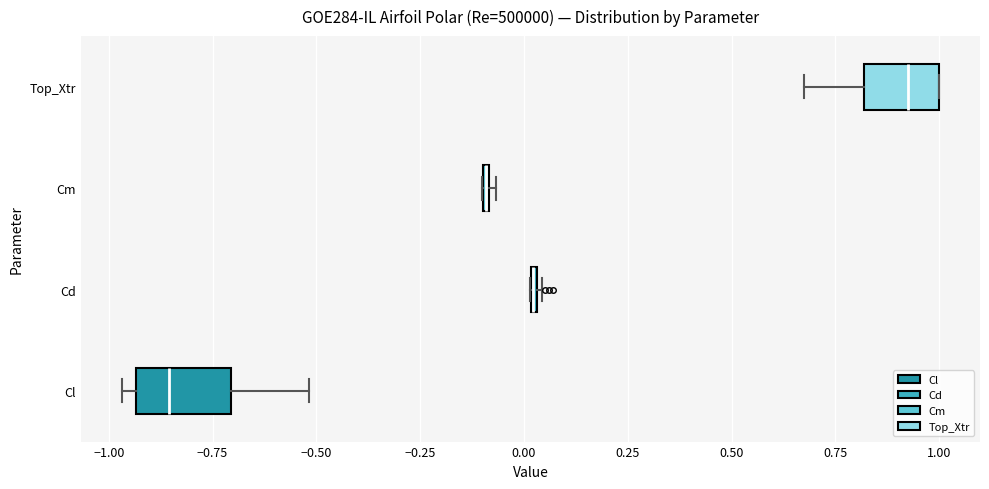

Comparing the boxes themselves (not the whiskers), which one is the widest?

Cl